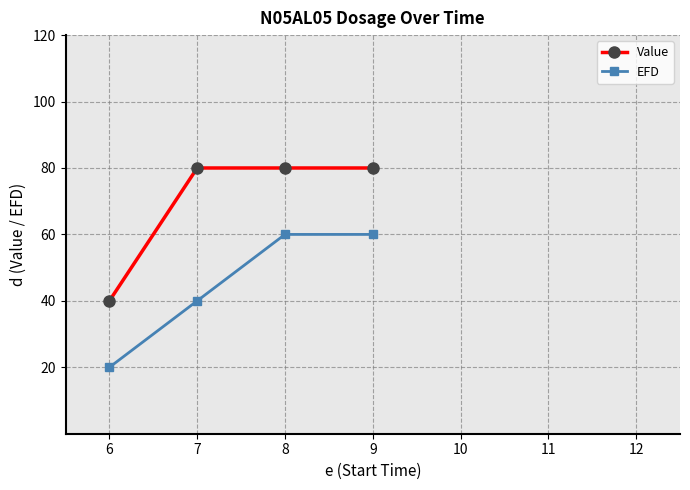

What is the difference between the second highest and minimum values in the EFD series?

40.0